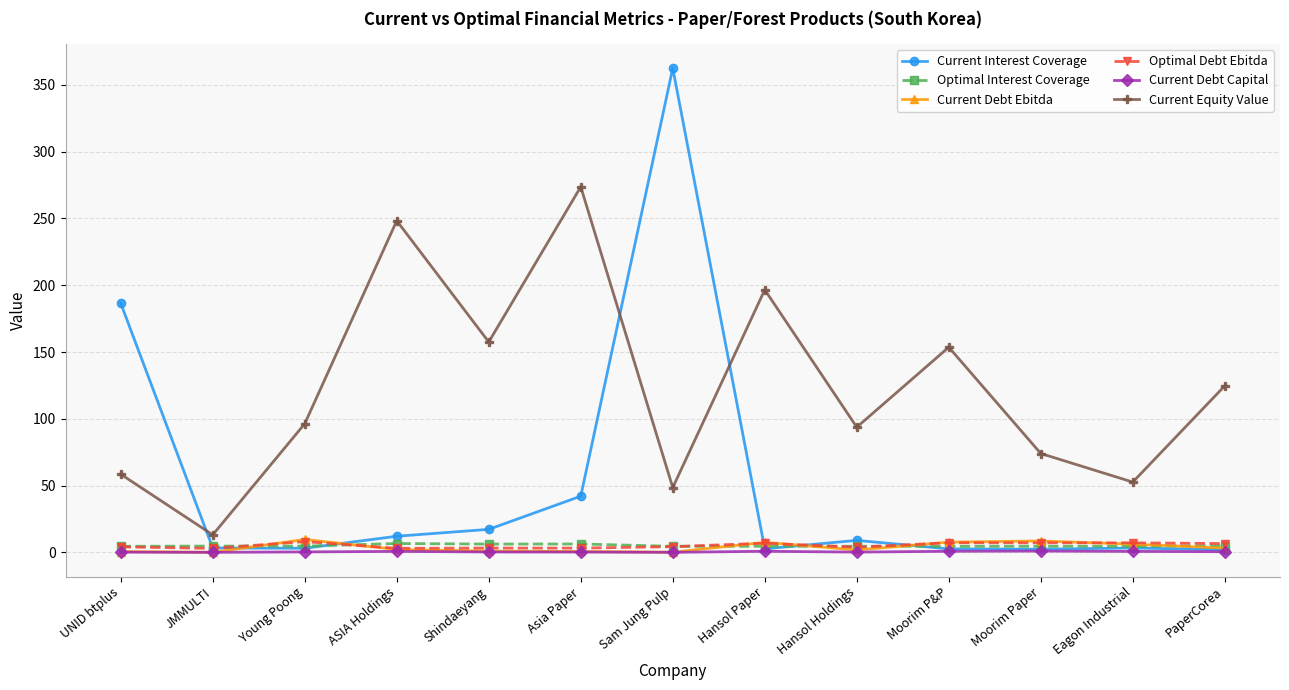

Between UNID btplus and ASIA Holdings, which series saw the biggest shift?

Current Equity Value